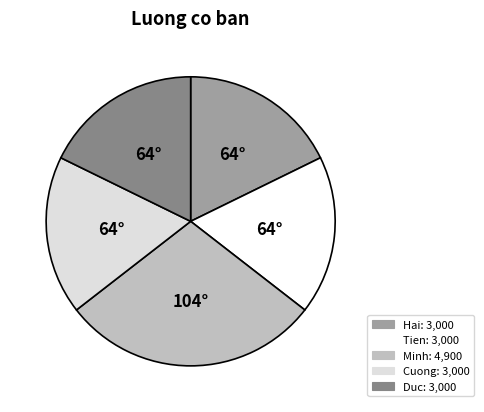

How many slices are in this pie chart?

5